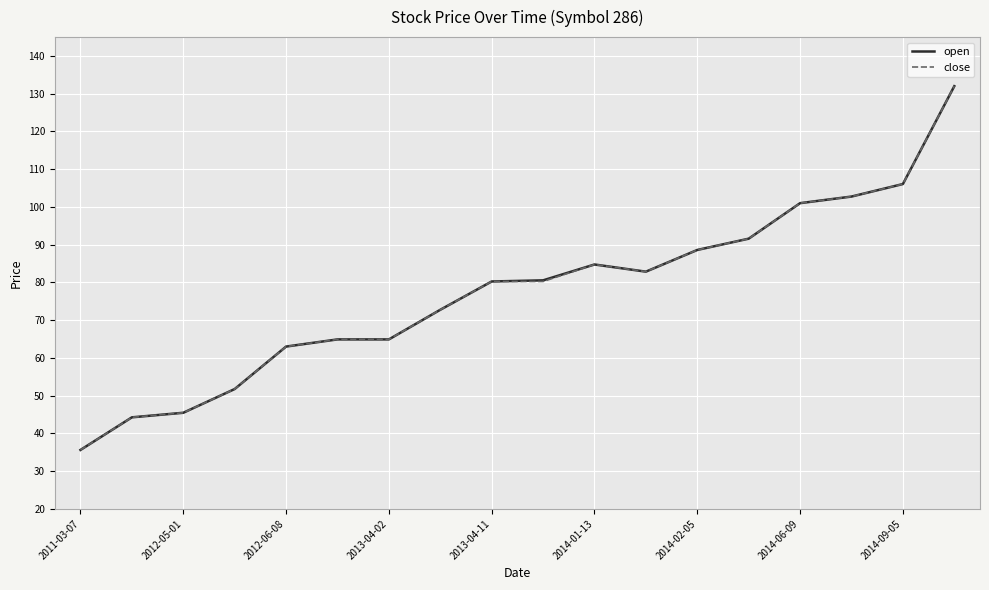

How many lines are shown in the chart?

2